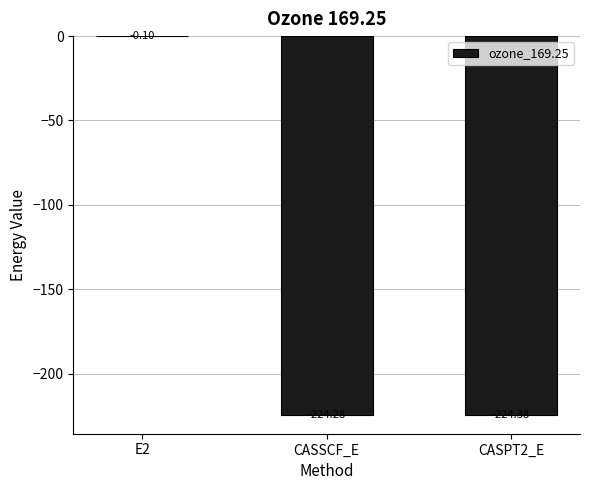

What is the sum of the values at E2 and CASPT2_E?

-224.5